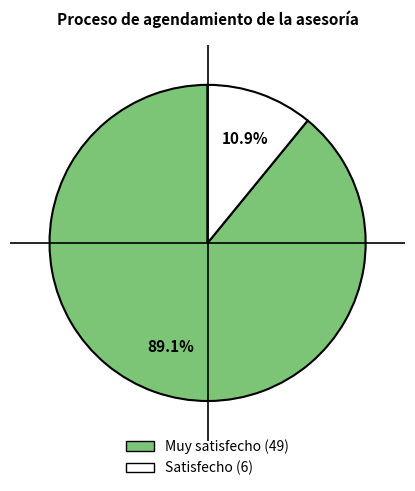

To the nearest percent, what is the combined percentage of Satisfecho and Muy satisfecho?

100%